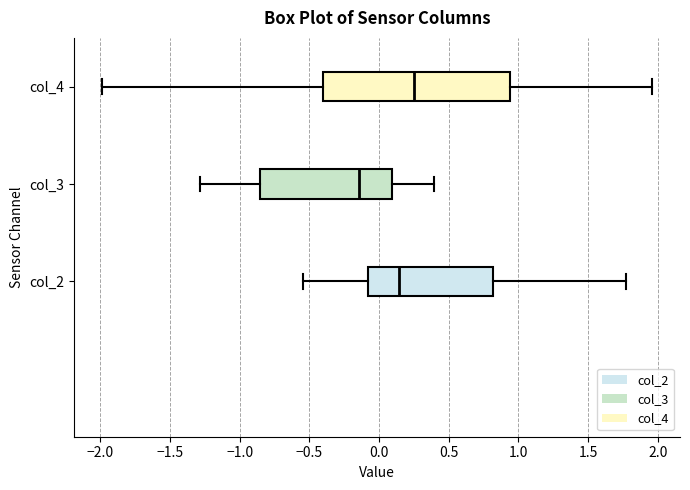

Reading bottom to top, transcribe this box plot: for each box, give where its median line is, the range the box spans, and where its two whiskers end, as read against the x-axis. The values are not printed on the chart, so give them approximately, as read against the axis.

col_2: median 0.15, box -0.10 to 0.80, whiskers -0.55 to 1.75
col_3: median -0.15, box -0.85 to 0.10, whiskers -1.30 to 0.40
col_4: median 0.25, box -0.40 to 0.95, whiskers -2.00 to 1.95